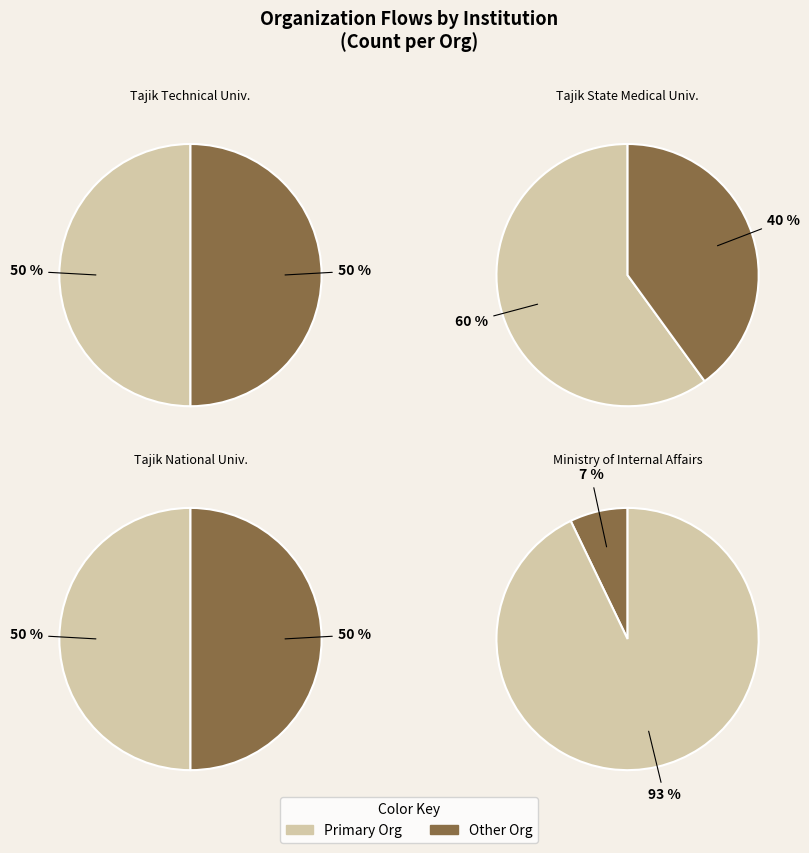

What is the ratio of the value at Ministry of Internal Affairs to the value at Tajik National University?

0.3